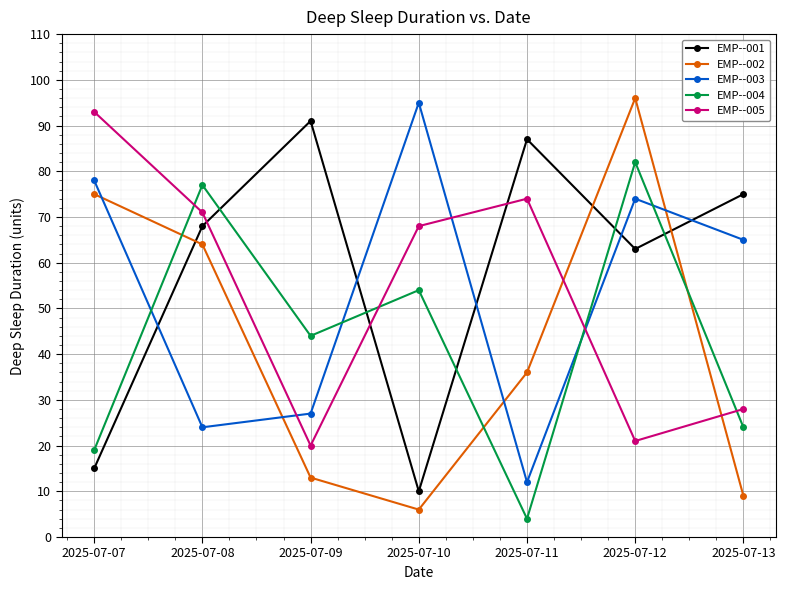

Where is the first local minimum for EMP--001?

2025-07-10